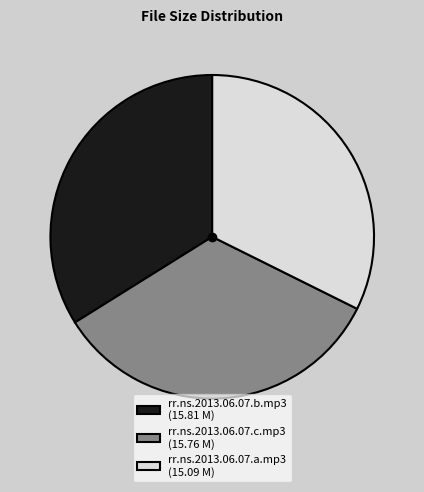

True or false: rr.ns.2013.06.07.a.mp3 (15.09 M) accounts for 24% of the total.

False